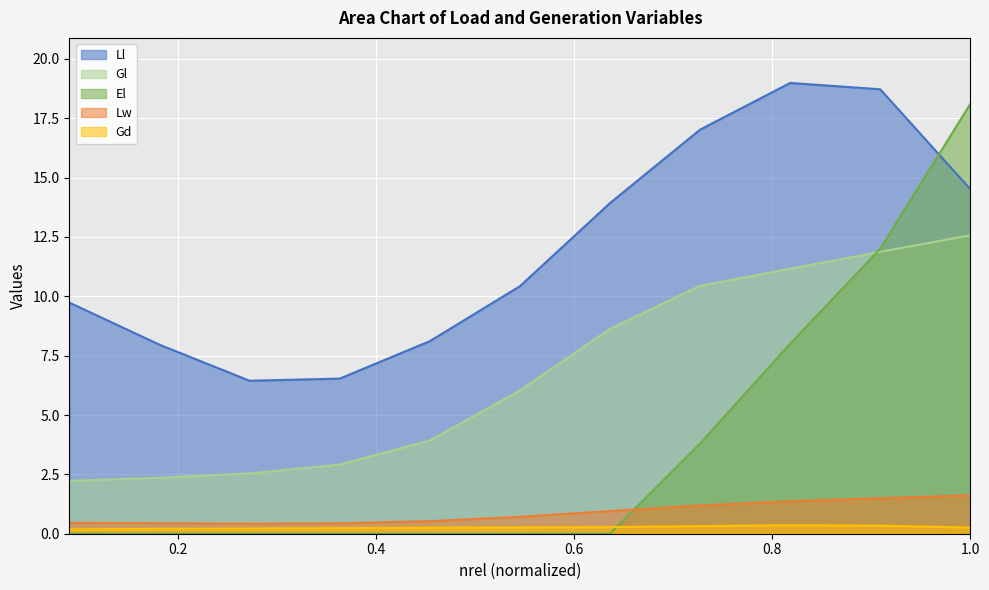

Which series changed the most between 0.090909090909091 and 1.0?

El